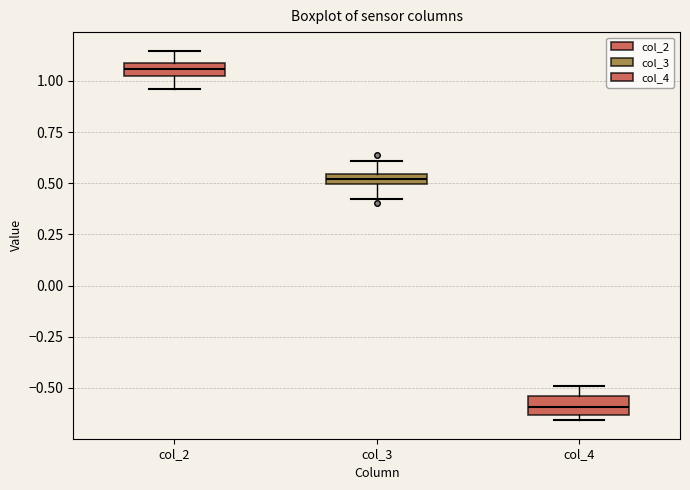

Which box's median line is the highest?

col_2